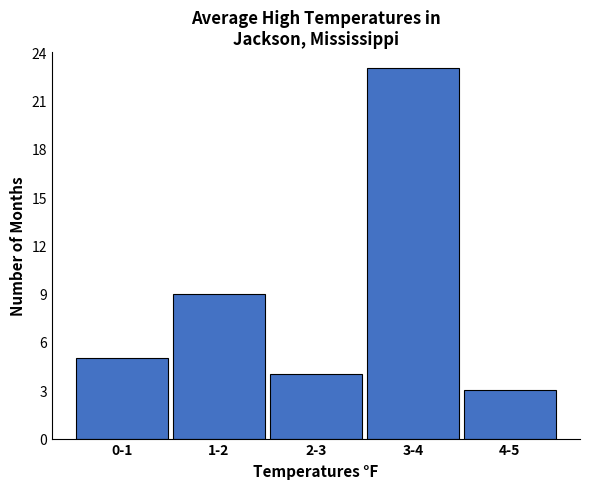

Reading left to right, list all the values displayed in this chart.

5	9	4	23	3